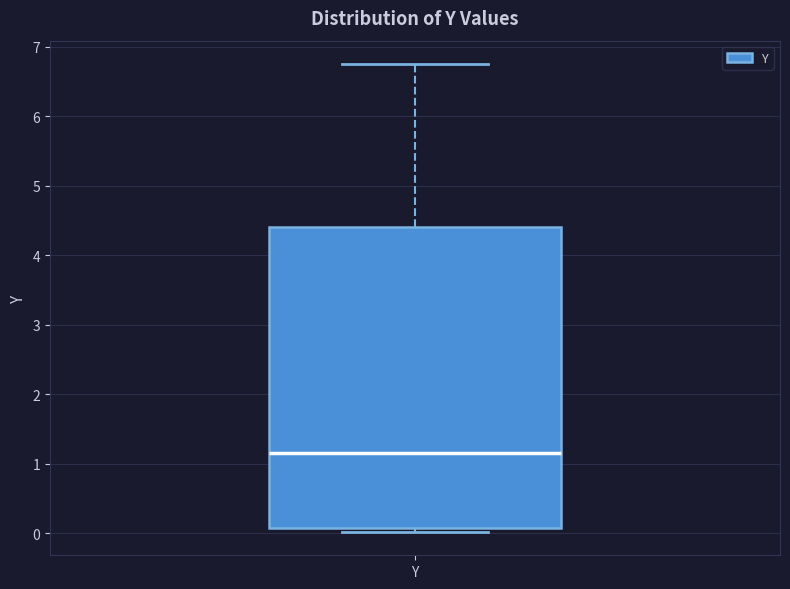

Read this box plot against the y-axis: the position of the median line, the range covered by the box, and the ends of both whiskers. The values are not printed on the chart, so give them approximately, as read against the axis.

median 1.2, box 0.1 to 4.4, whiskers 0.0 to 6.8